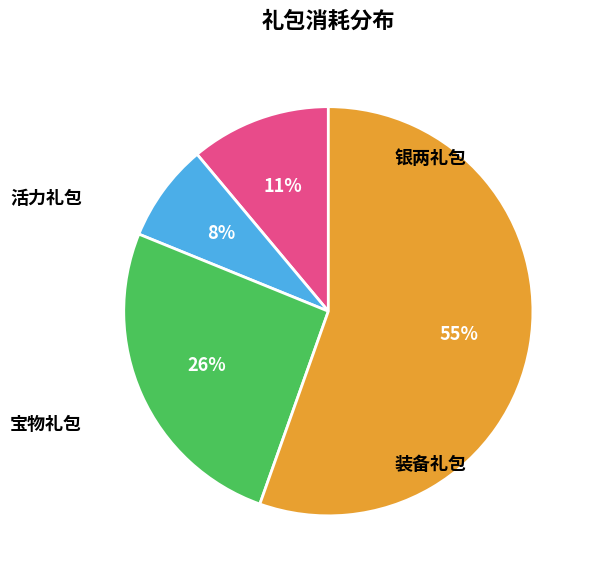

To the nearest percent, what is the average slice percentage?

25%